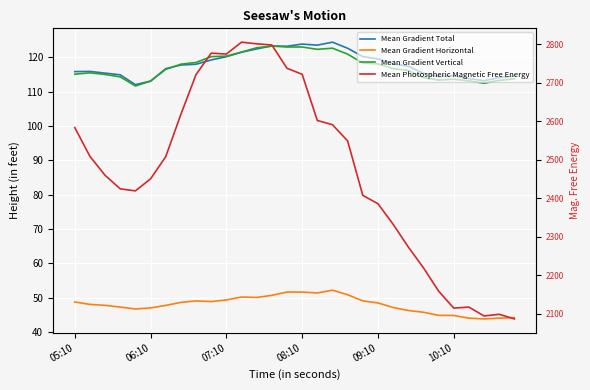

What is the maximum value for Mean Gradient Vertical?

123.3